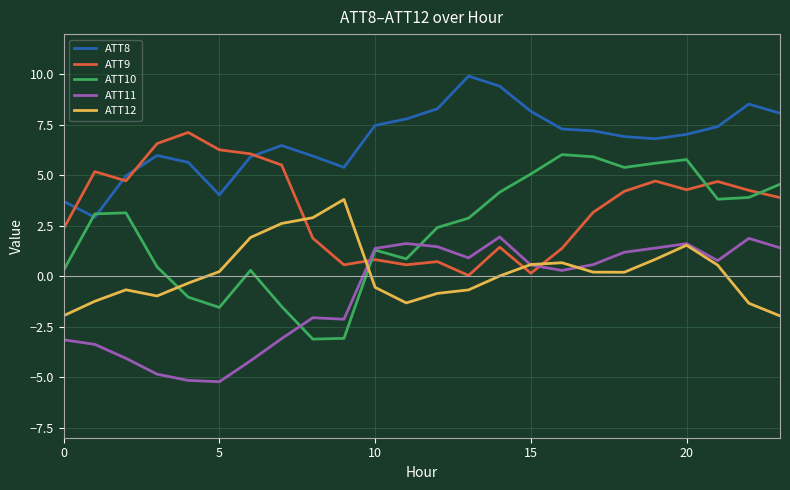

Rank the series by their maximum value, from highest to lowest.

ATT8, ATT9, ATT10, ATT12, ATT11